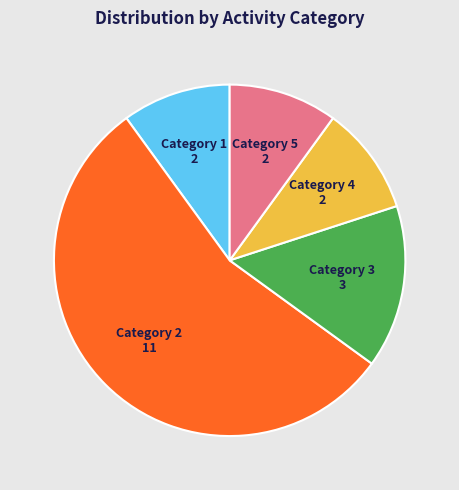

Is it true that Category 2 is 46% of the pie?

False